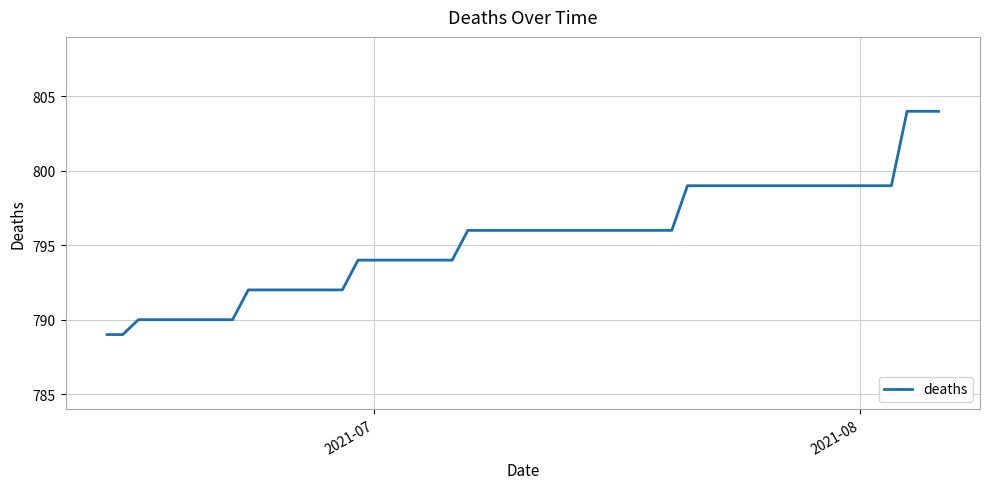

What is the maximum value shown in the chart?

804